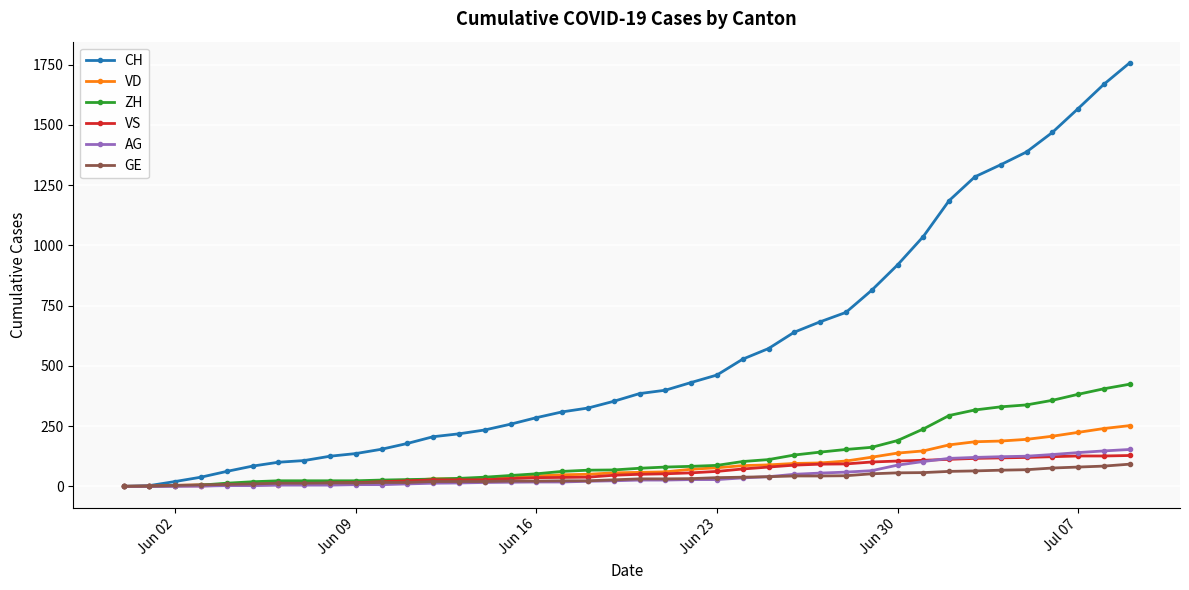

Which series has the largest total across all categories?

CH